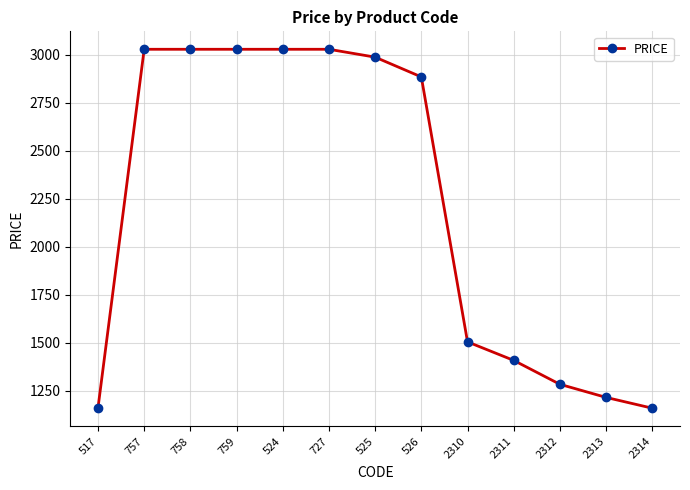

Between 2314 and 758, which is larger?

758